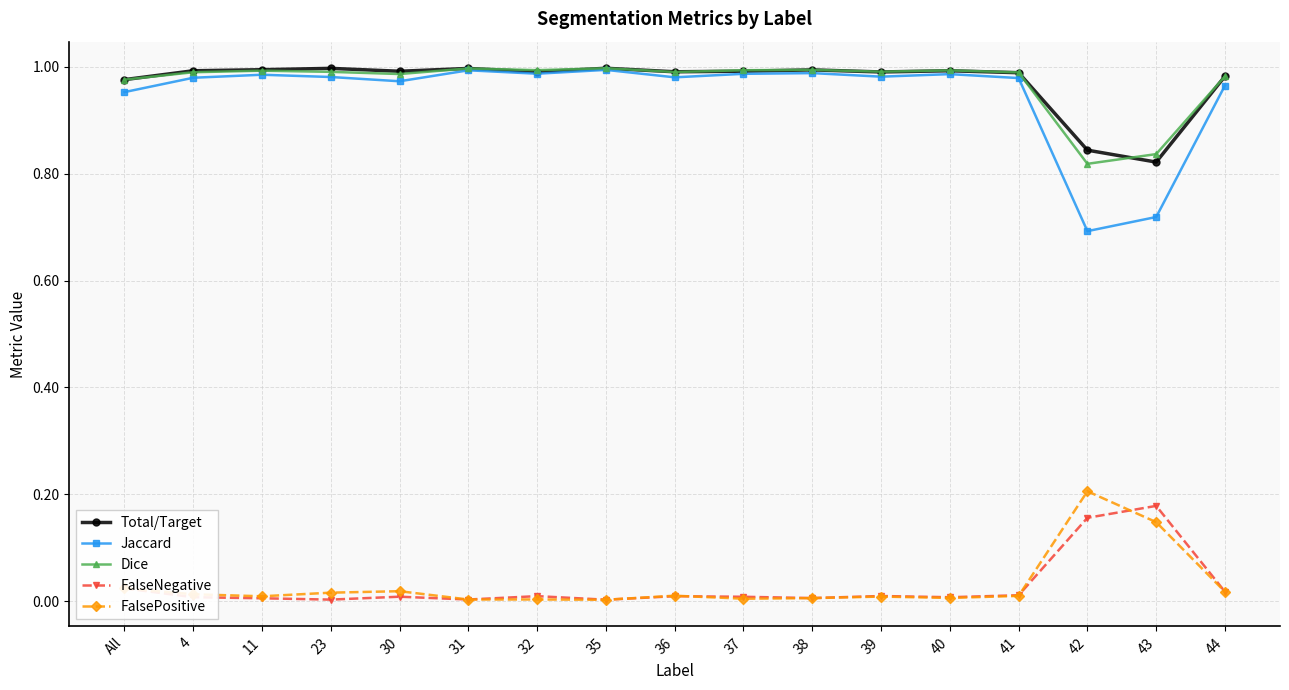

What is the total value across all series at 42?

2.7